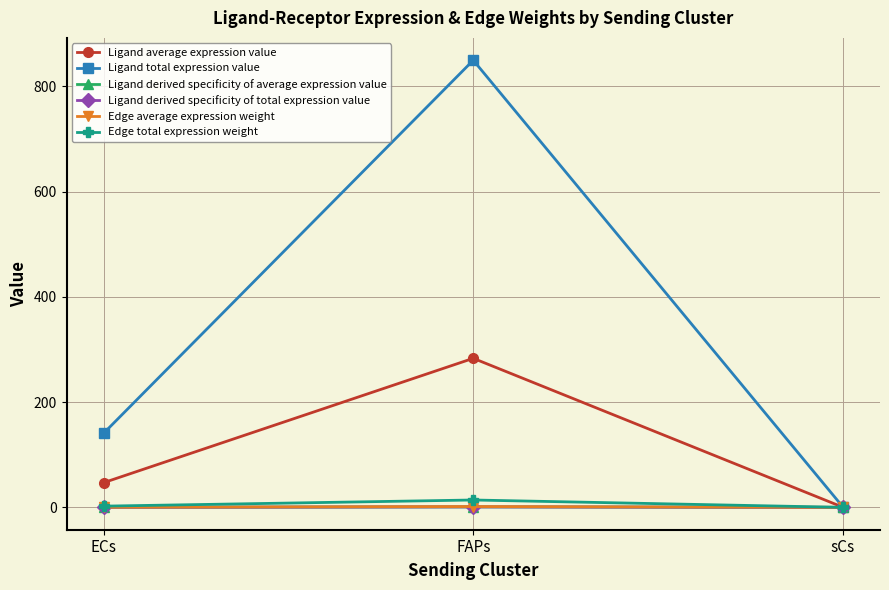

Reading right to left, transcribe all the data shown in this chart.

Ligand average expression value: 0.2	283.2	46.9
Ligand total expression value: 0.5	849.5	140.6
Ligand derived specificity of average expression value: 0.0	0.9	0.1
Ligand derived specificity of total expression value: 0.0	0.9	0.1
Edge average expression weight: 0.0	1.6	0.3
Edge total expression weight: 0.0	14.0	2.3